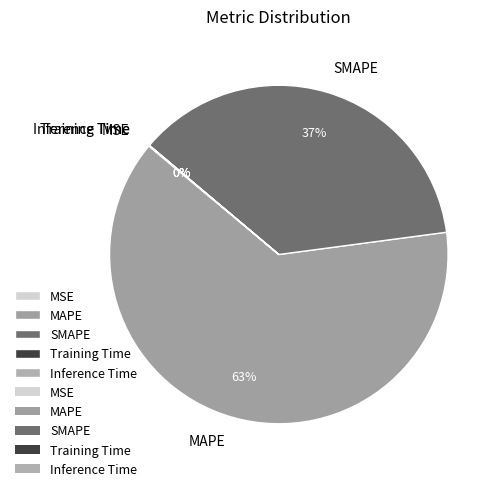

Which category has the biggest portion of the pie?

MAPE